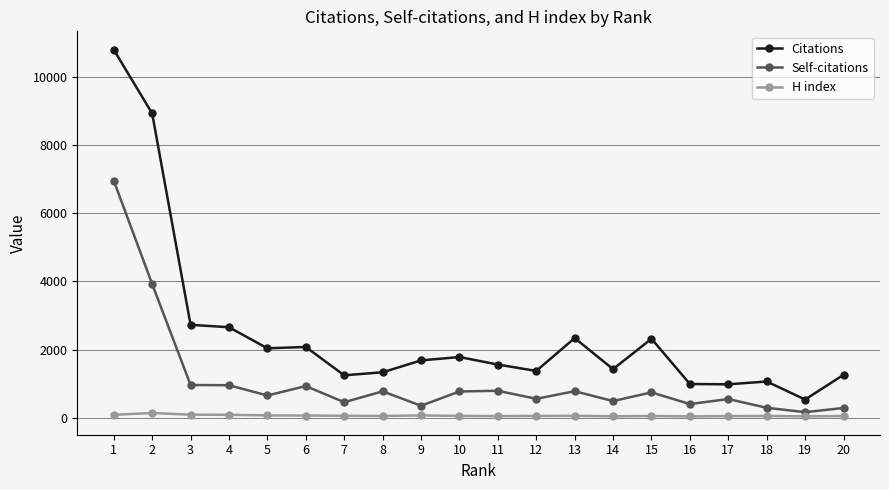

At 13, list the series in order from smallest to largest.

H index, Self-citations, Citations